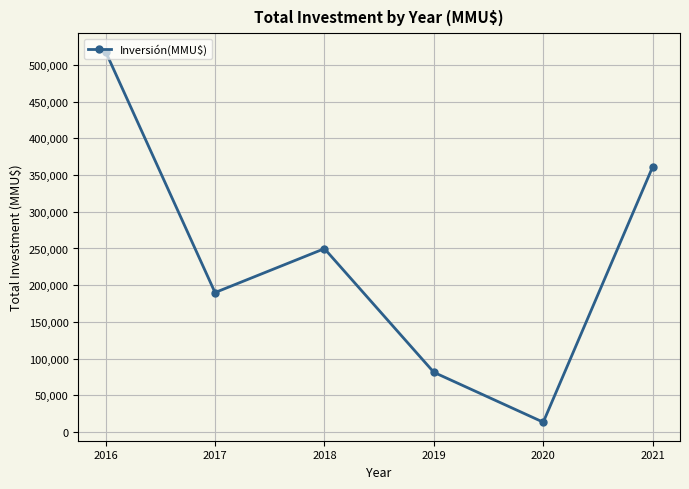

Where does the data first go above 249780?

2016